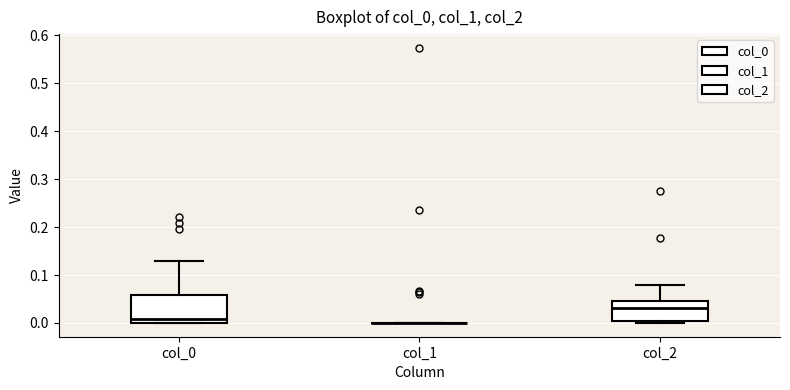

Where is the upper edge of the box for col_0 on the y-axis? The values are not printed on the chart, so give them approximately, as read against the axis.

0.06